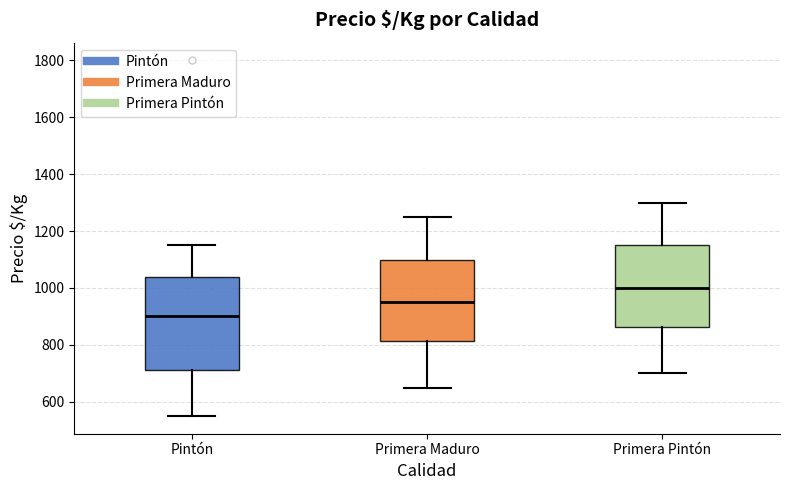

Where is the lower edge of the box for Pintón on the y-axis? The values are not printed on the chart, so give them approximately, as read against the axis.

720